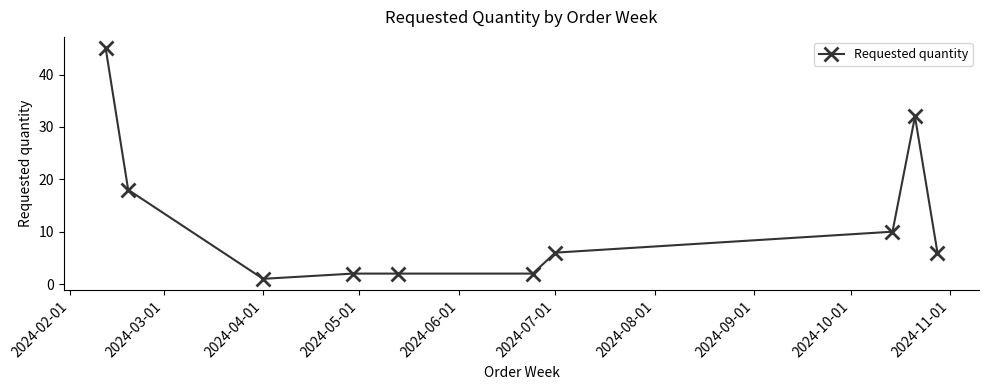

What is the greatest value displayed?

45